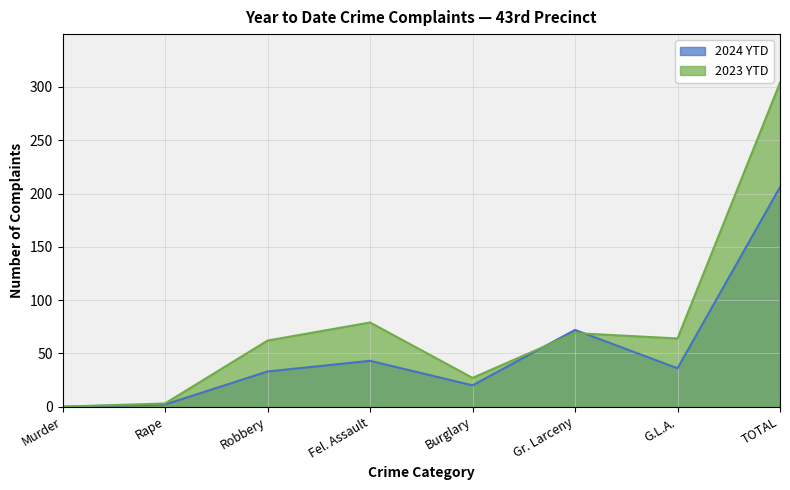

Reading left to right, list all the values displayed in this chart.

2024 YTD: Murder=0	Rape=2	Robbery=33	Fel. Assault=43	Burglary=20	Gr. Larceny=72	G.L.A.=36	TOTAL=206
2023 YTD: Murder=0	Rape=3	Robbery=62	Fel. Assault=79	Burglary=27	Gr. Larceny=69	G.L.A.=64	TOTAL=304